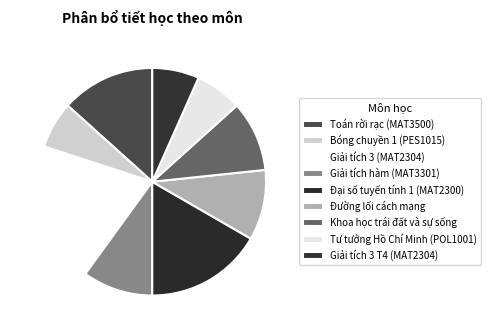

How many slices are in this pie chart?

9